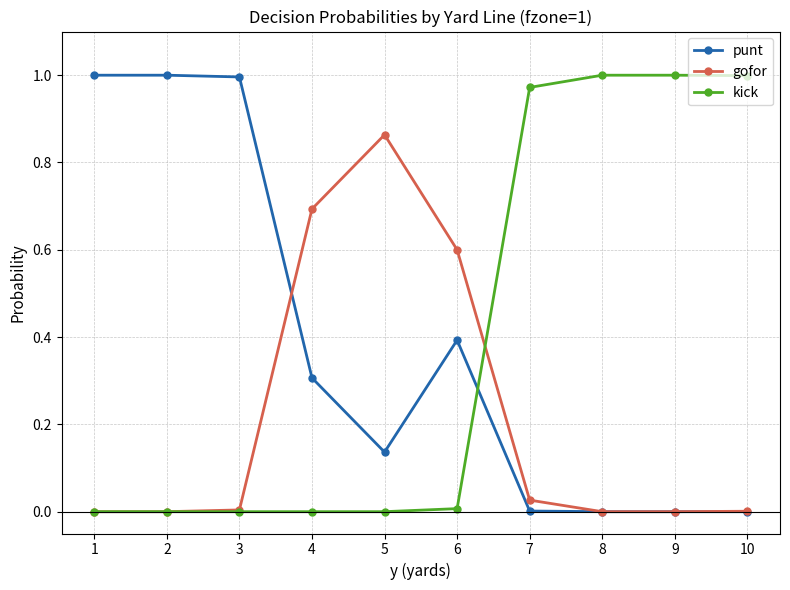

What is the spread (max minus min) of values at 4?

0.7